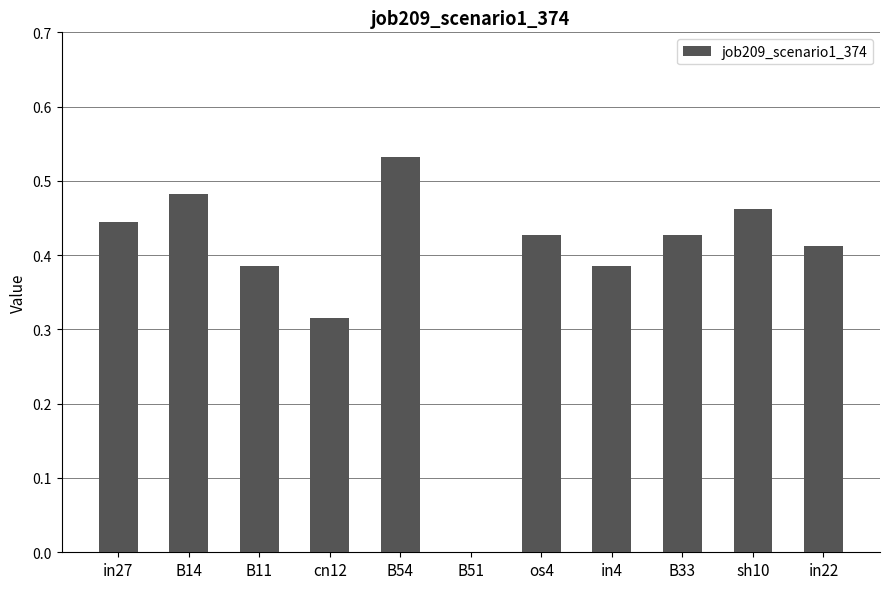

Where is the data nearest to the value 0?

B51